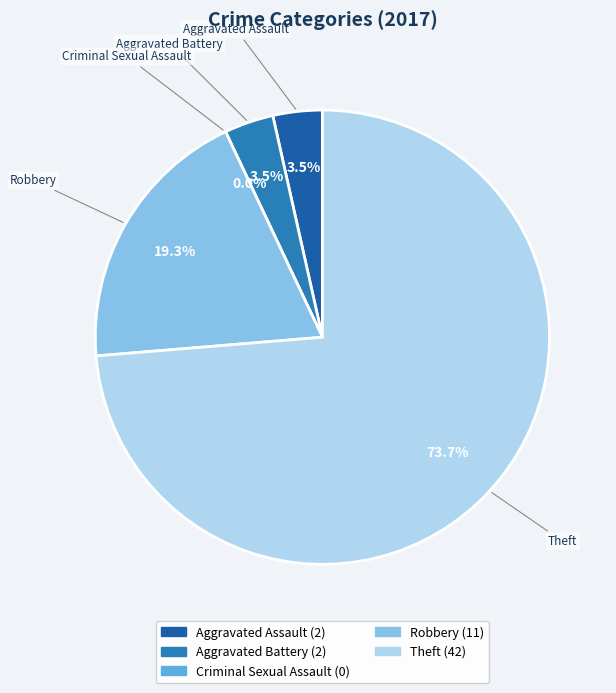

What is the change in value from Criminal Sexual Assault to Robbery?

+11